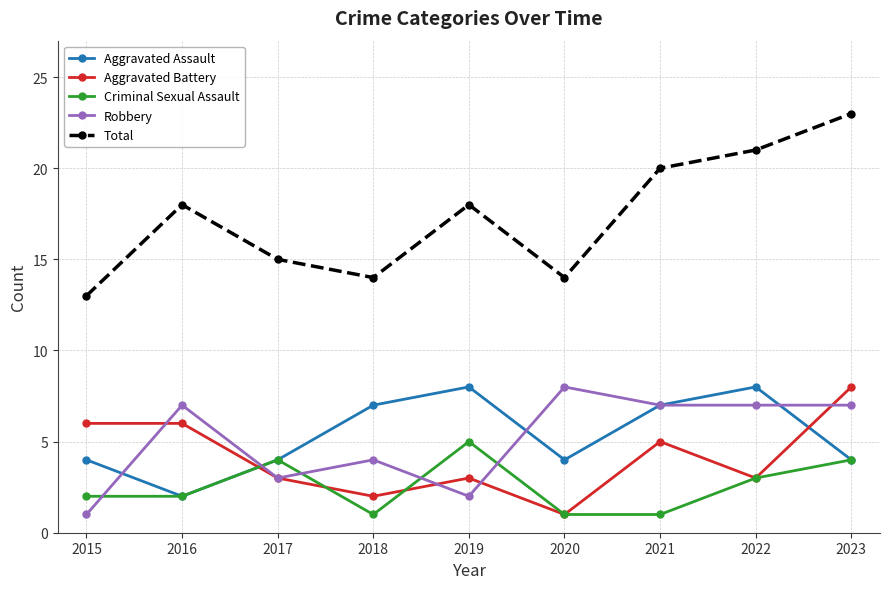

What is the total value across all series at 2015?

26